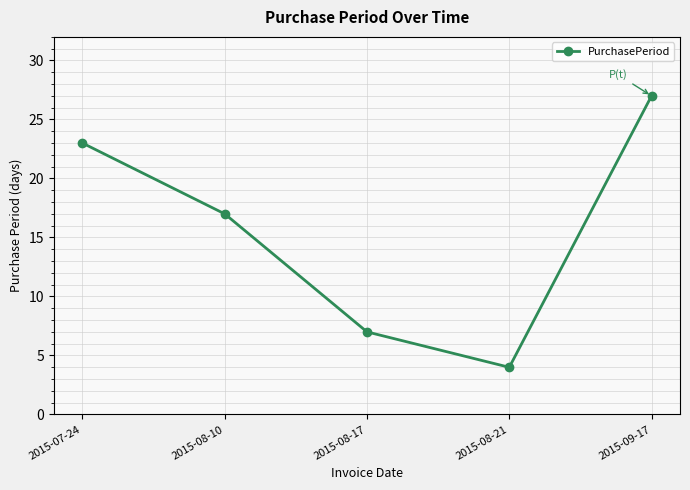

What is the sum of the values at 2015-08-10 and 2015-09-17?

44